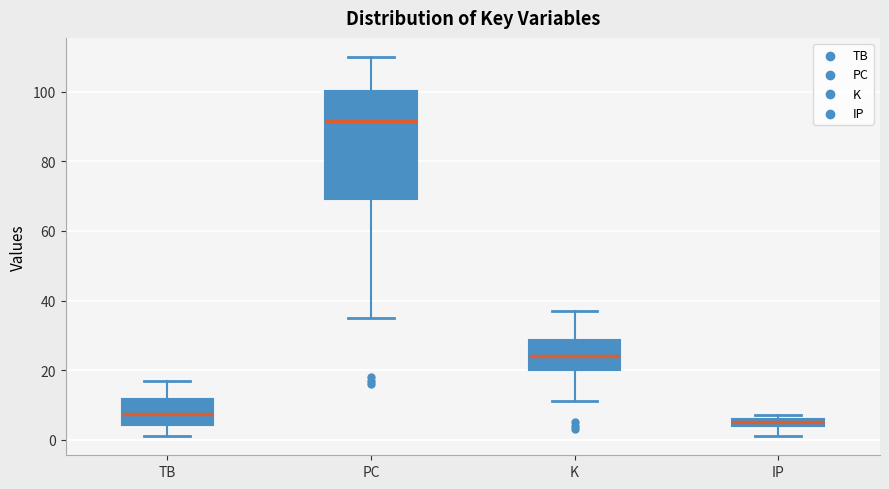

Which box has the highest median line?

PC